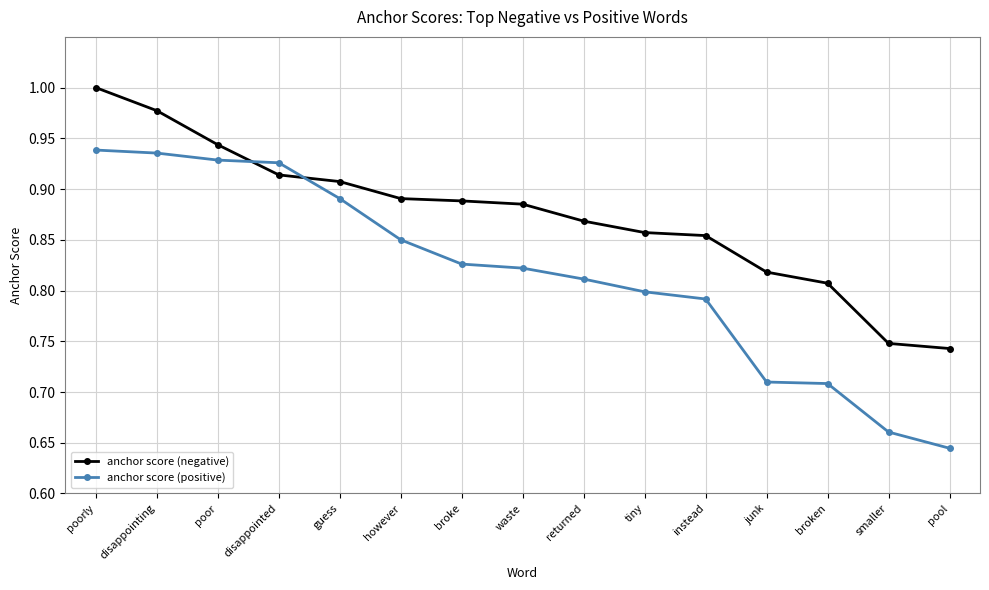

What is the sum of the anchor score (positive) values at tiny and waste?

1.6